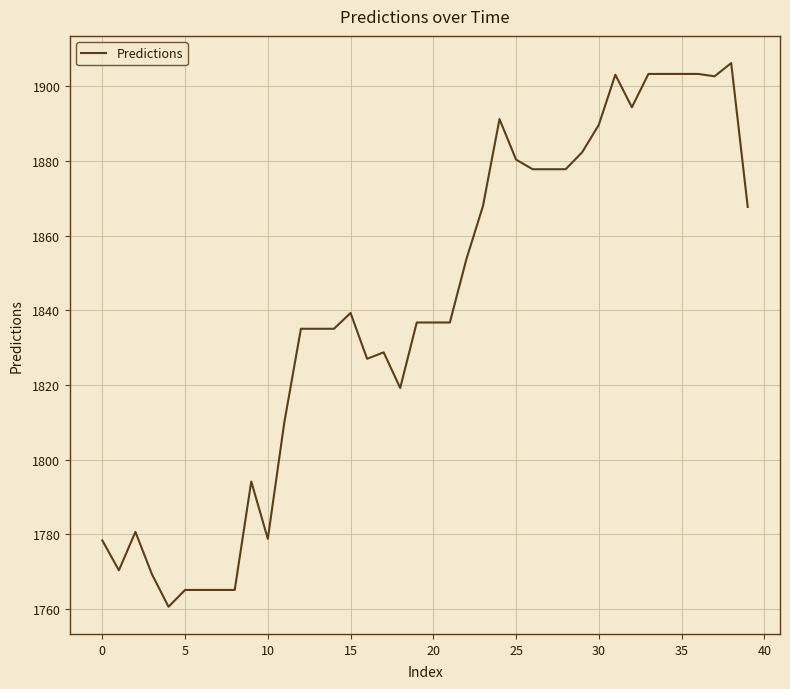

What is the minimum value shown in the chart?

1760.6